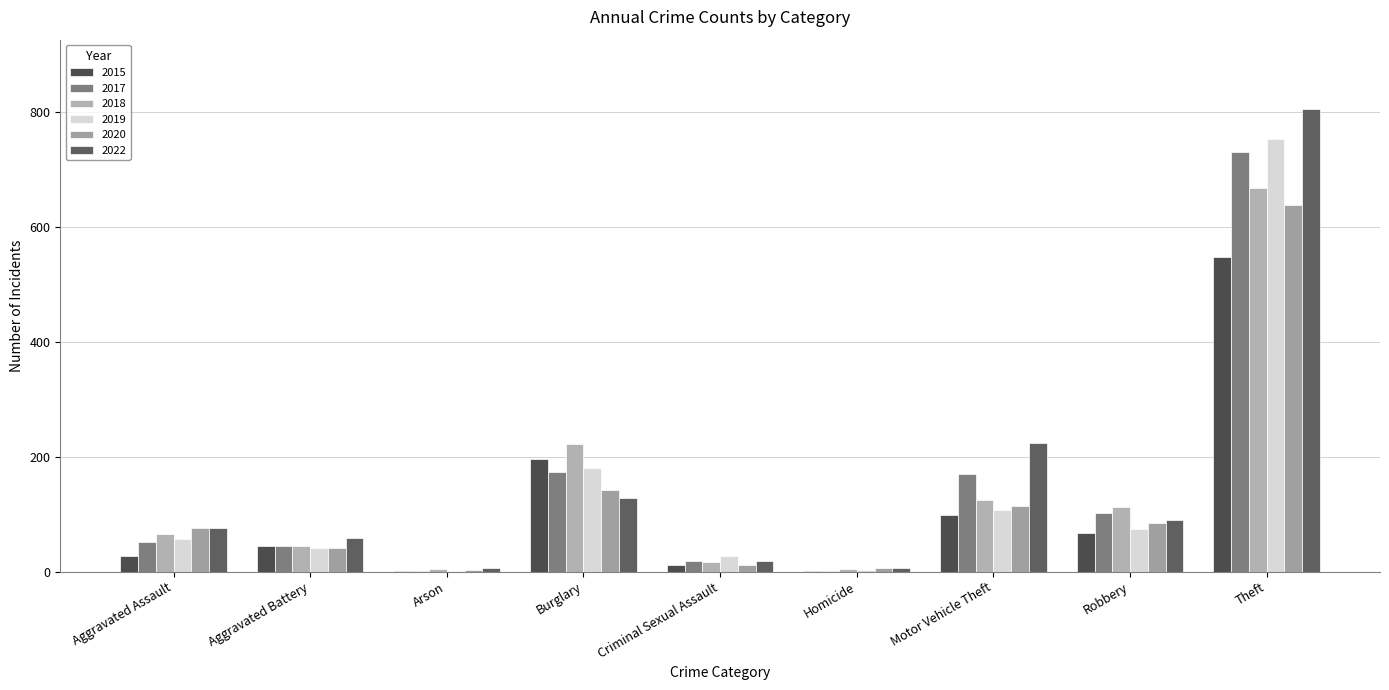

How many distinct data groups are displayed?

6